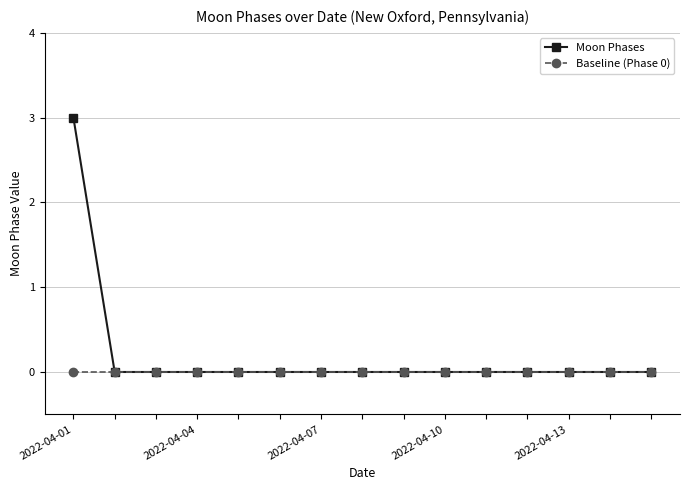

What is the maximum value shown in the chart?

3